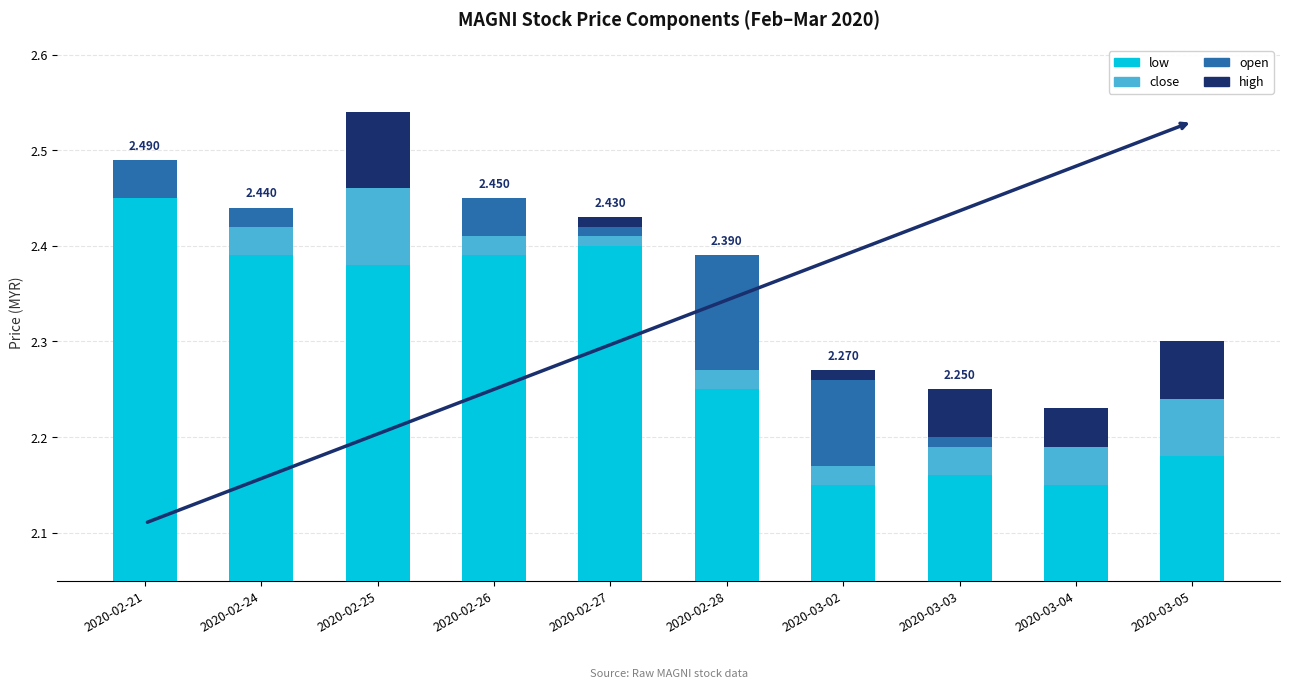

What is the approximate value of low at 2020-03-05?

2.2